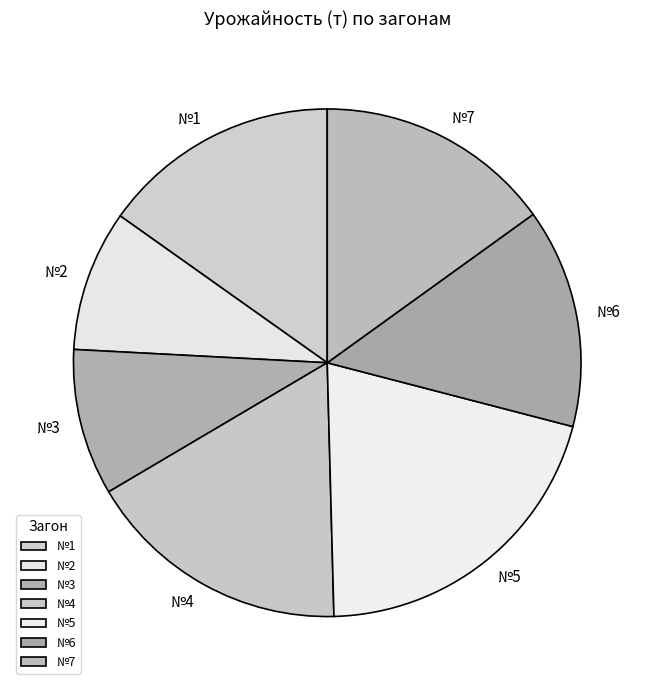

Approximately how many times larger is the value at №1 compared to №4?

0.9